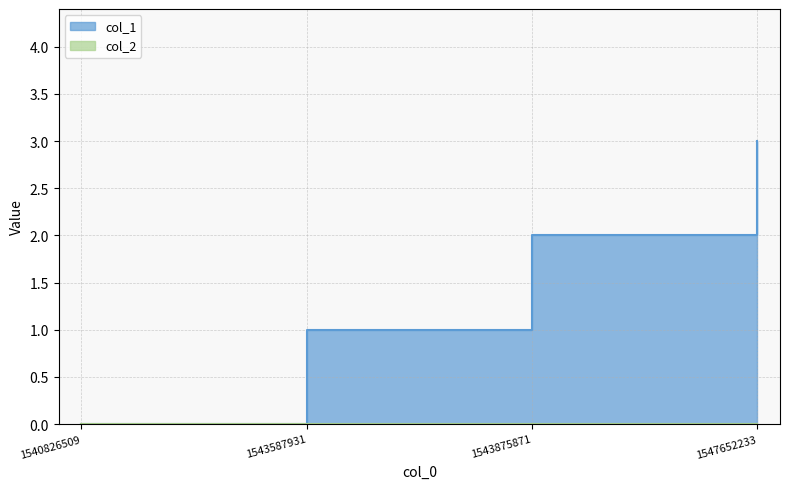

What is the difference between the values at 1547652233 and 1543875871?

1